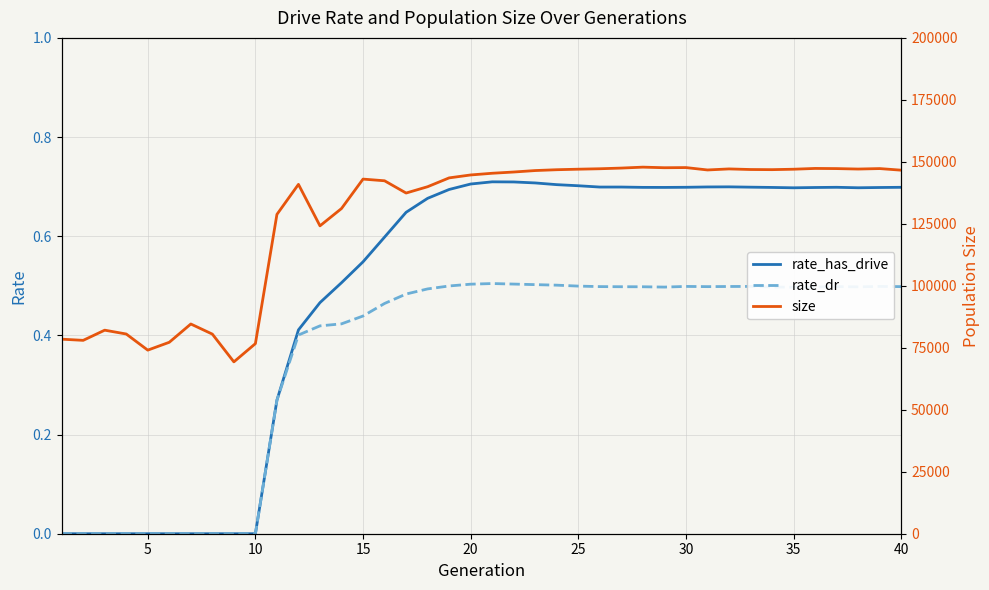

The value of rate_dr at 20 is 0.2. True or false?

False